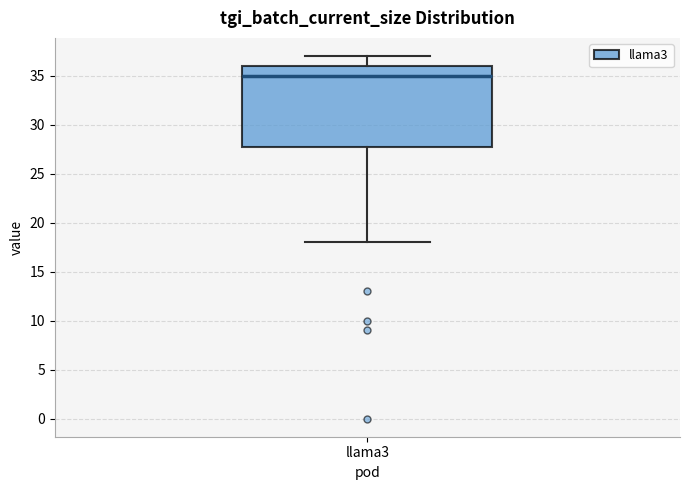

Where is the lower edge of the box for llama3 on the y-axis? The values are not printed on the chart, so give them approximately, as read against the axis.

28